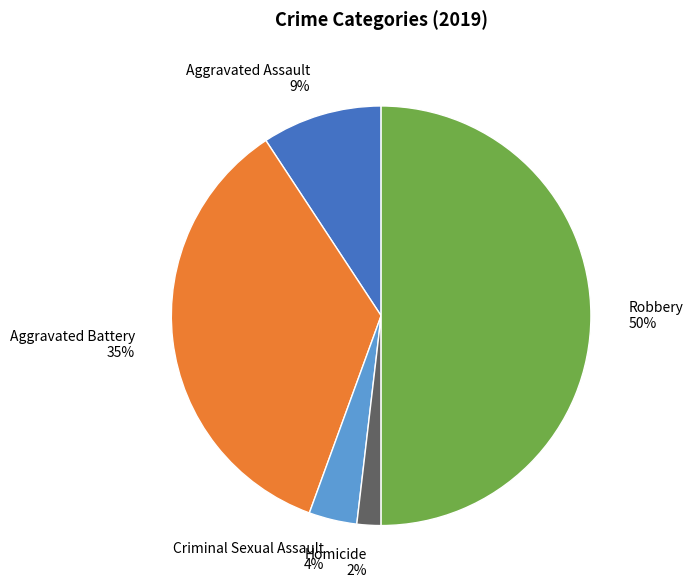

Is Aggravated Assault 9% the majority of the pie?

No